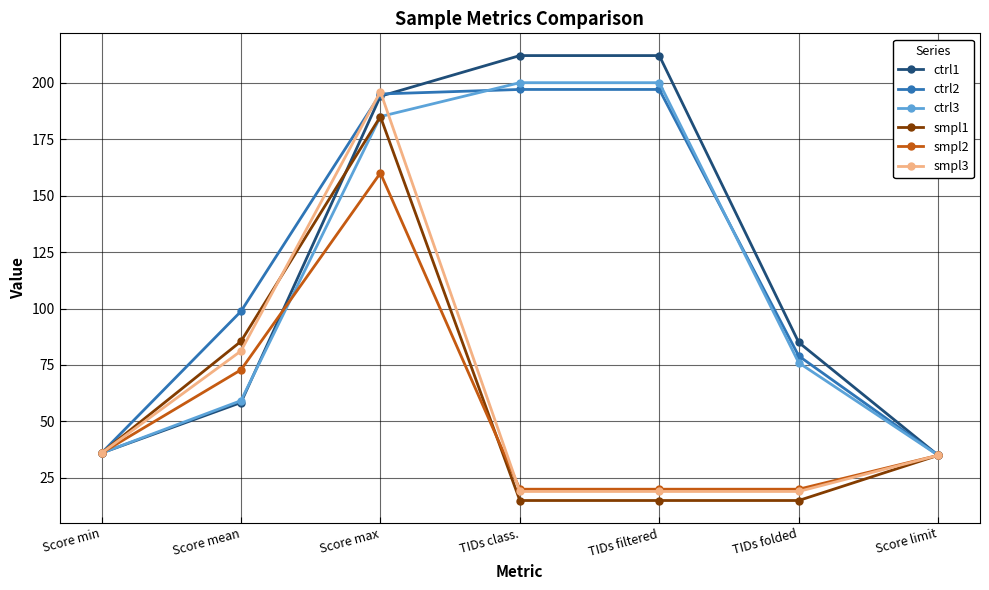

True or false: ctrl3 has a value of 120.7 at TIDs filtered.

False